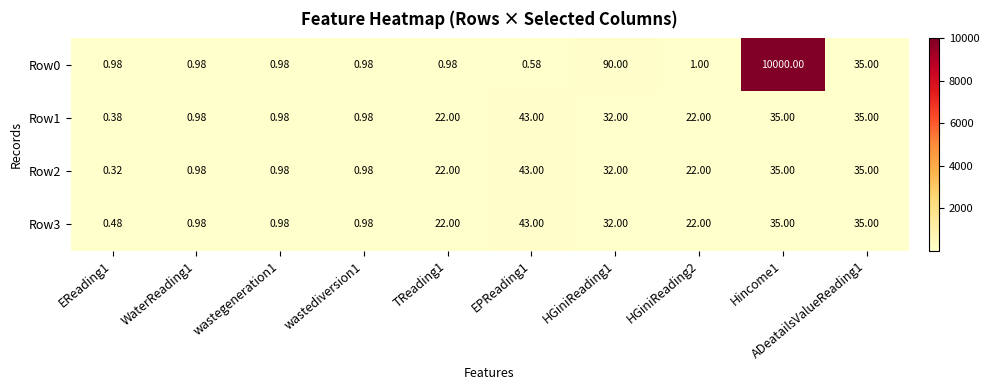

Is the value of Row2 at TReading1 greater than the value of Row1 at EReading1?

Yes